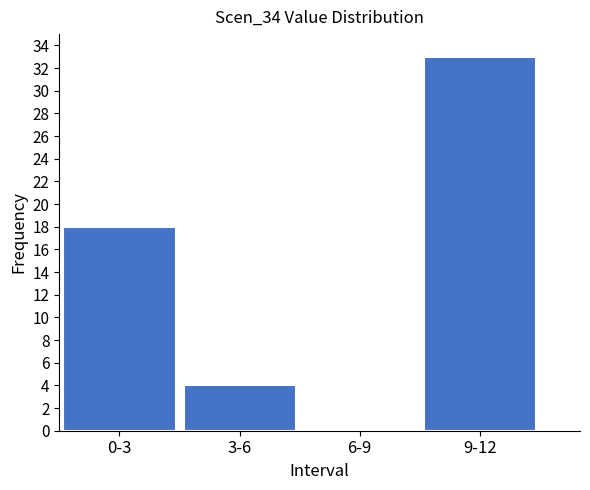

Reading left to right, extract all data points from this chart.

0-3=18	3-6=4	6-9=0	9-12=33